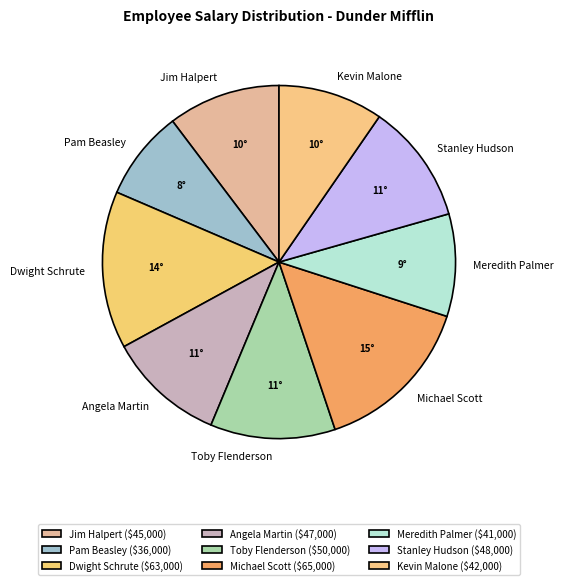

What is the smallest slice in the pie chart?

Pam Beasley